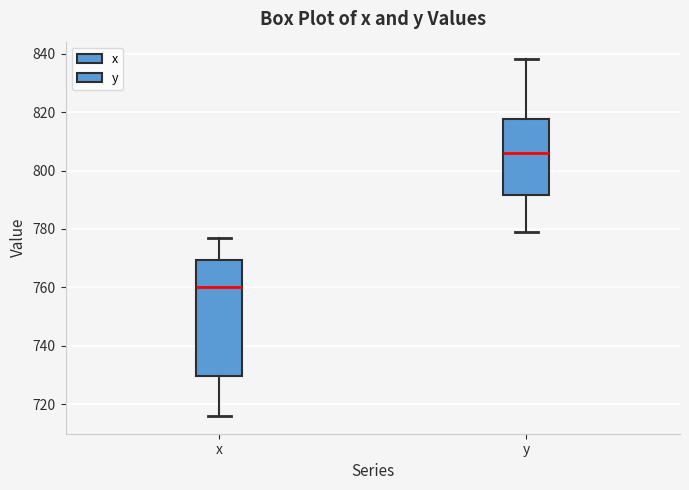

Where does the median line of the box for x sit on the y-axis? The values are not printed on the chart, so give them approximately, as read against the axis.

760